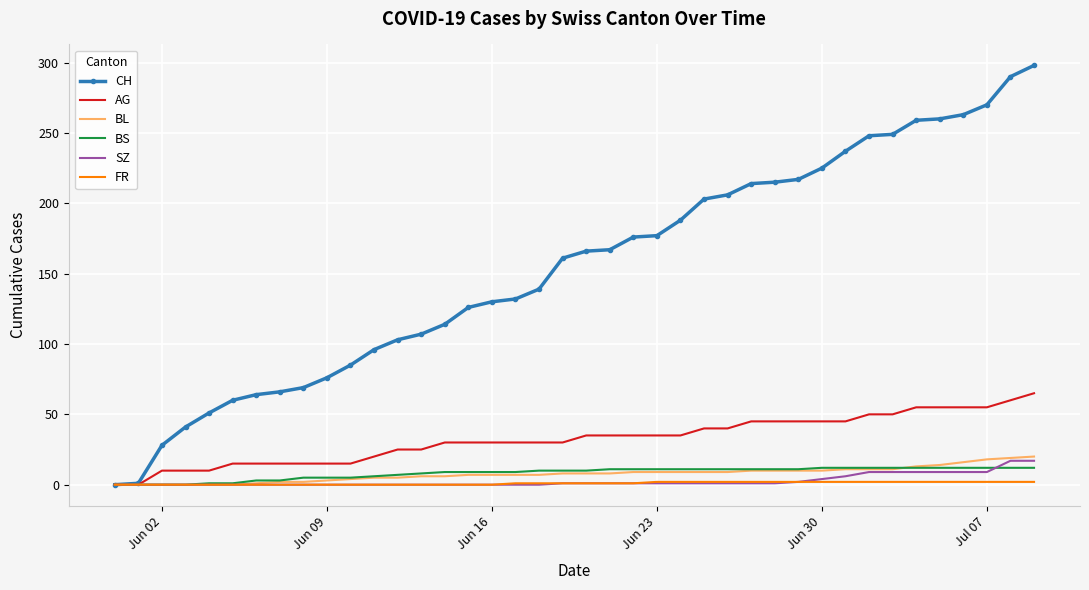

List the series in order of their peak value, lowest first.

FR, BS, SZ, BL, AG, CH